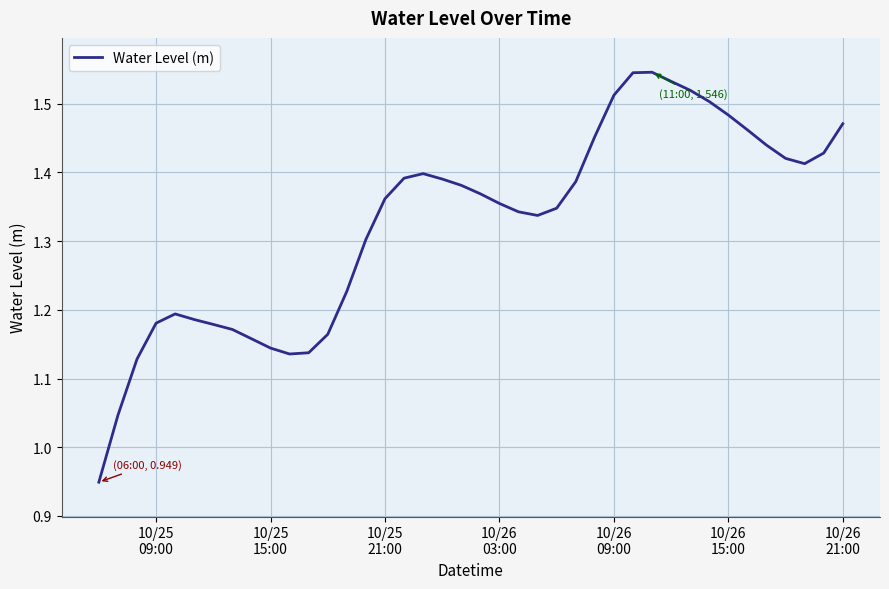

What is the difference between the maximum and minimum values?

0.6